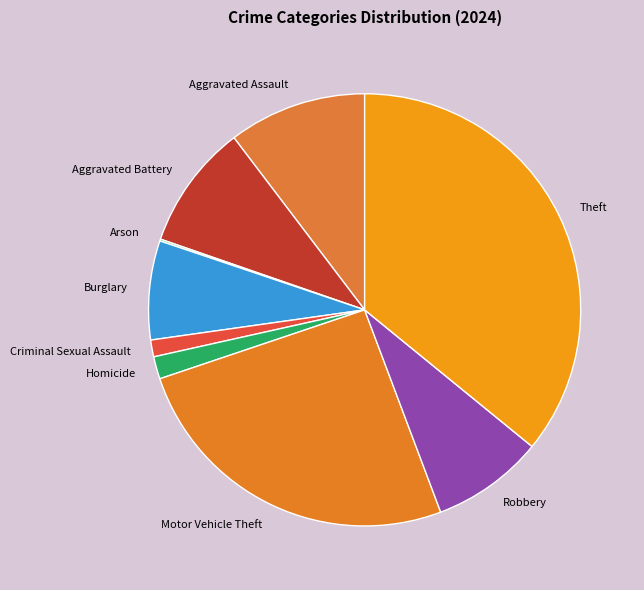

Is there a majority slice in this chart?

No